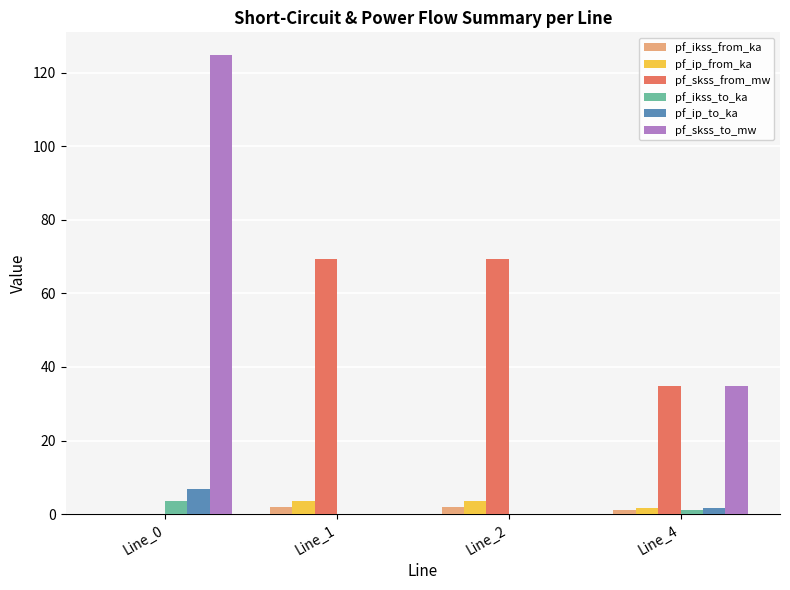

Where does the pf_skss_from_mw series first go above 69?

Line_1